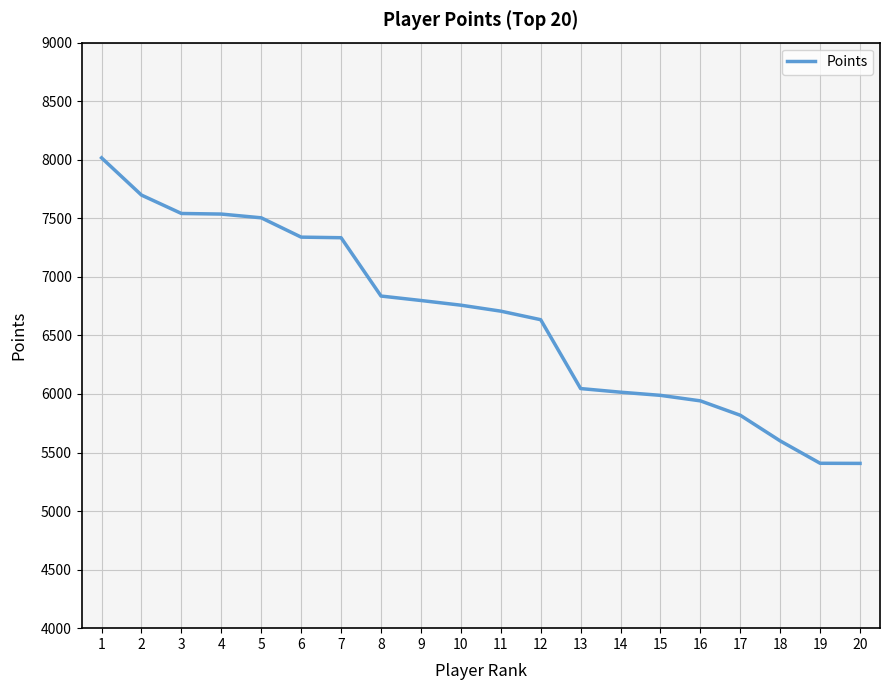

How many lines are shown in the chart?

1